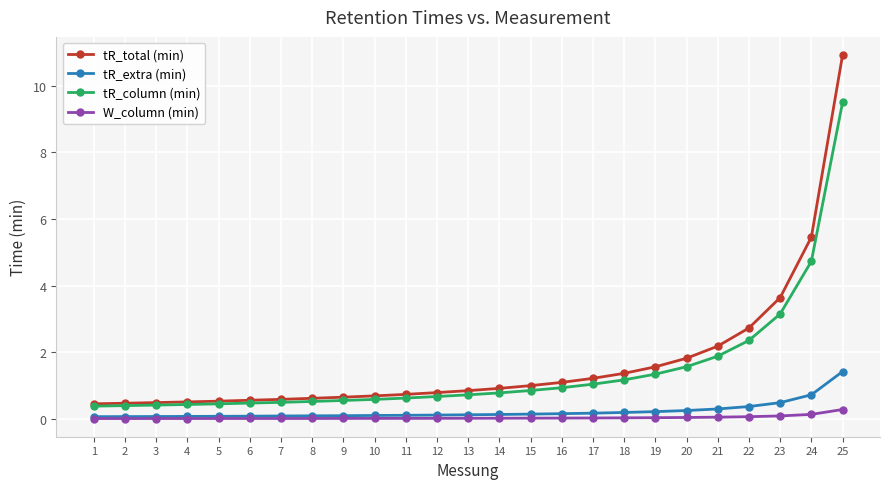

What is the difference between the maximum and minimum values in the W_column (min) series?

0.3